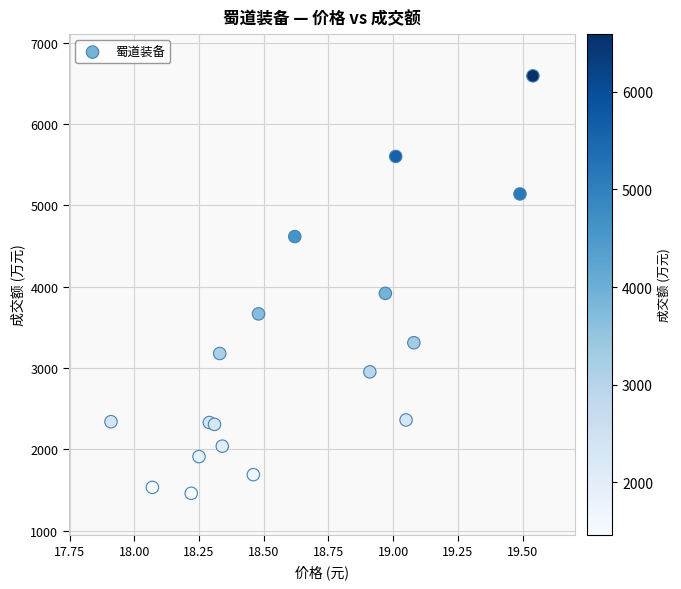

What Y value in the scatter plot is closest to 4026?

3918